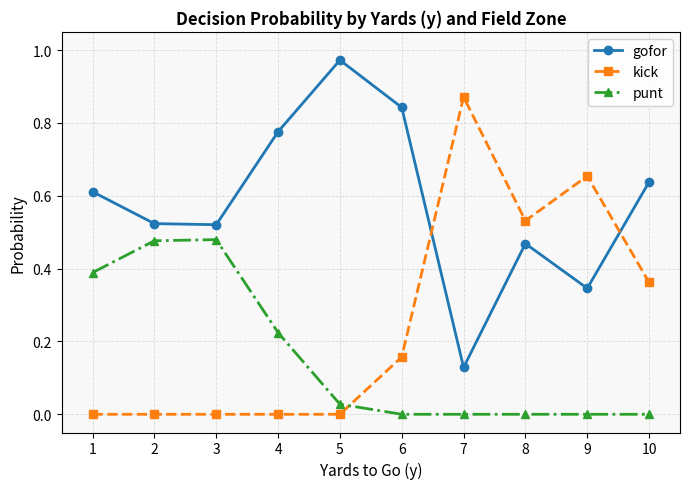

The gofor series shows 0.3 at 4. True or false?

False